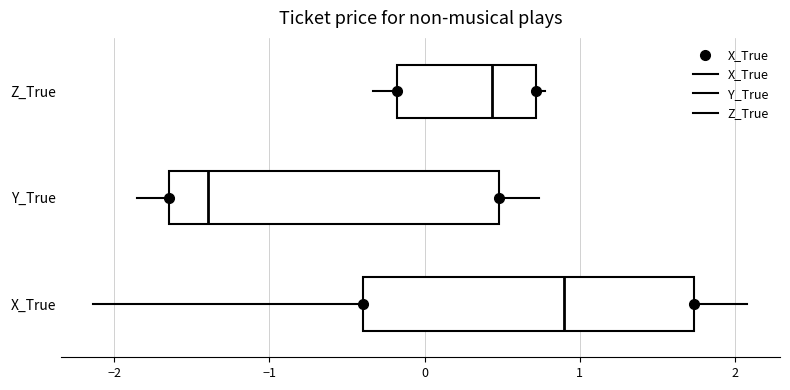

Where is the right edge of the box for Y_True on the x-axis? The values are not printed on the chart, so give them approximately, as read against the axis.

0.5